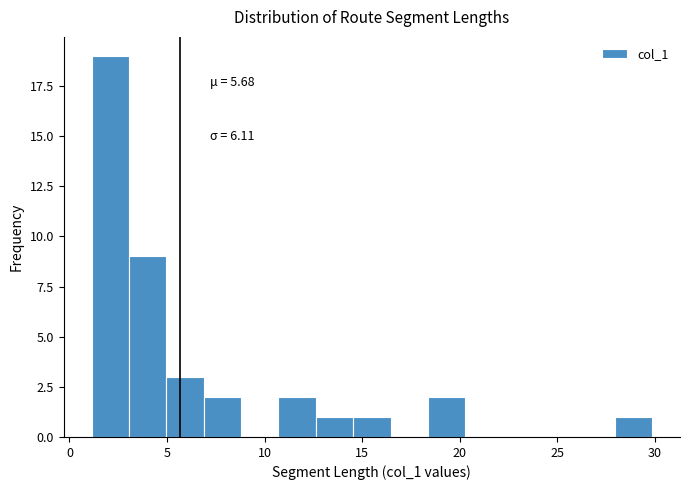

Read against the x-axis, roughly where is the centre of the tallest bar?

2.0